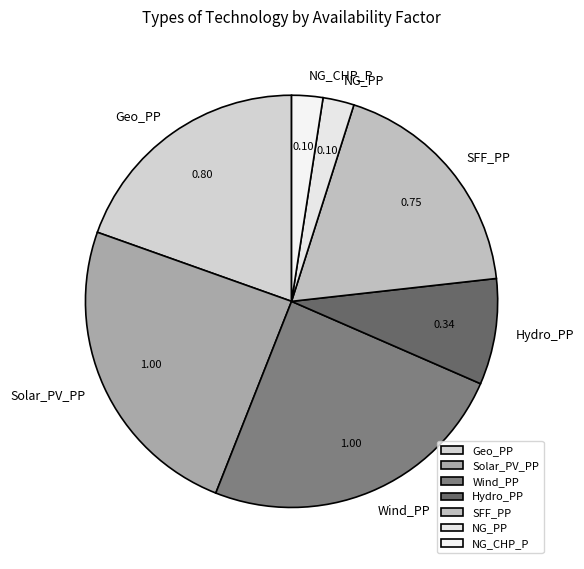

Combined, do NG_CHP_P and NG_PP account for over 50%?

No